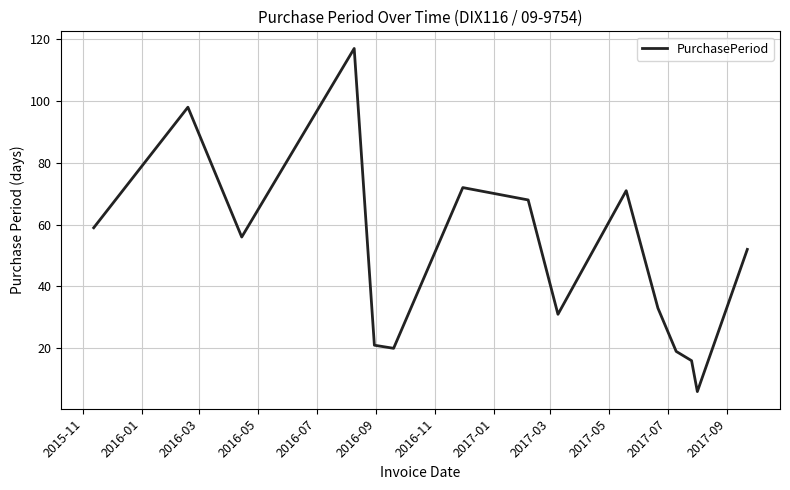

What is the minimum value shown in the chart?

6